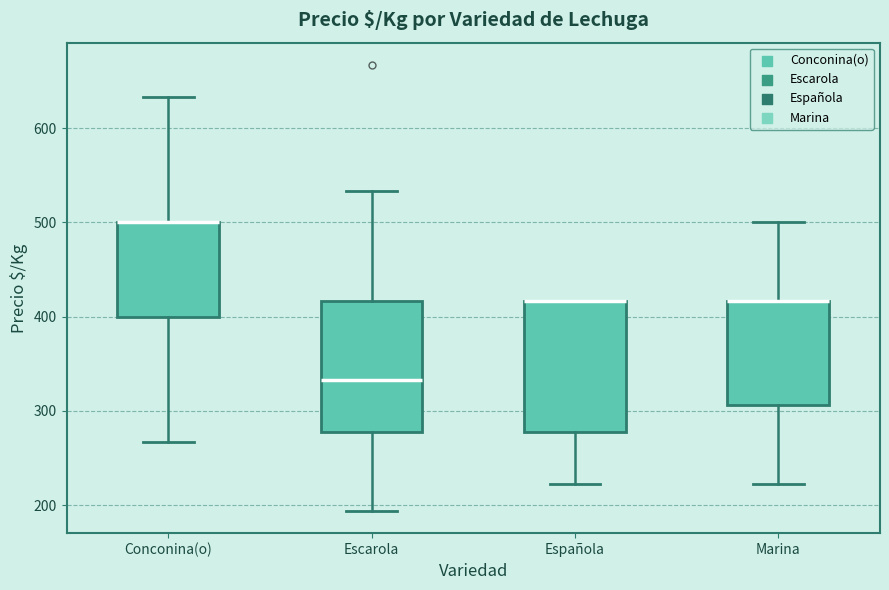

Reading left to right, read every box against the y-axis: the position of its median line, the range the box covers, and the ends of its whiskers. The values are not printed on the chart, so give them approximately, as read against the axis.

Conconina(o): median 500 (drawn on the box's upper edge), box 400 to 500, whiskers 270 to 630
Escarola: median 330, box 280 to 420, whiskers 190 to 530
Española: median 420 (drawn on the box's upper edge), box 280 to 420, whiskers 220 to 420
Marina: median 420 (drawn on the box's upper edge), box 310 to 420, whiskers 220 to 500